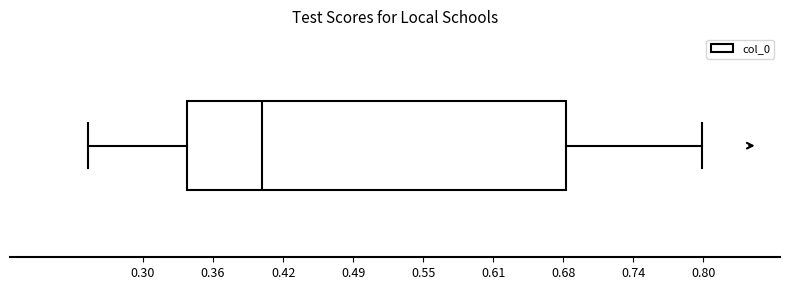

Where is the left edge of the box on the x-axis? The values are not printed on the chart, so give them approximately, as read against the axis.

0.34